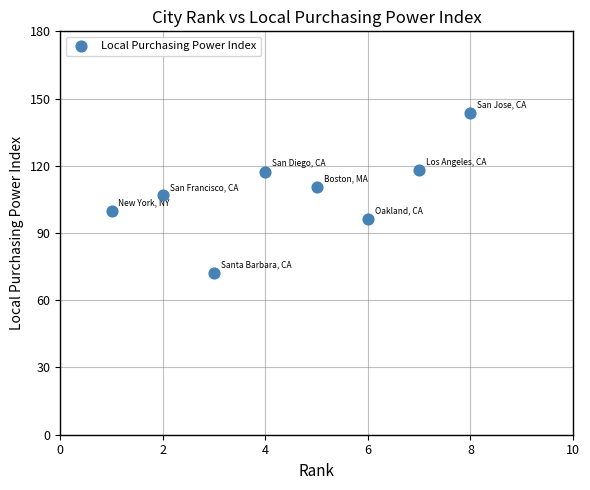

What is the range of X values (max minus min)?

7.0